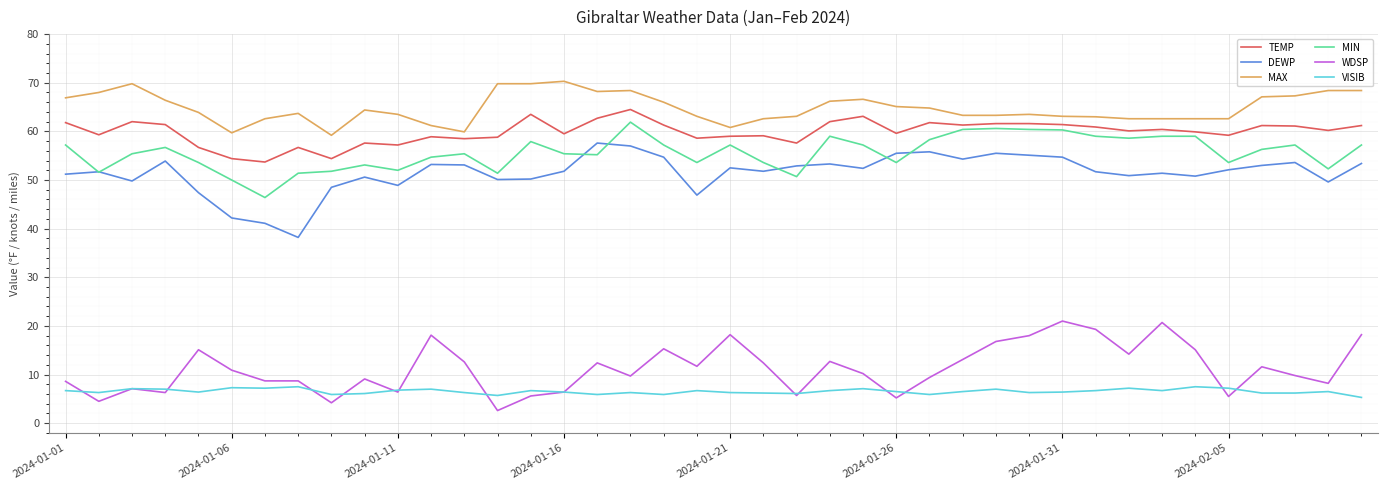

What is the greatest value displayed?

70.3